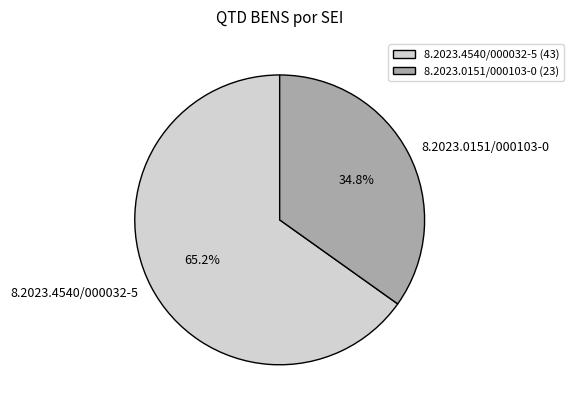

What portion of the pie excludes 8.2023.0151/000103-0?

65.2%